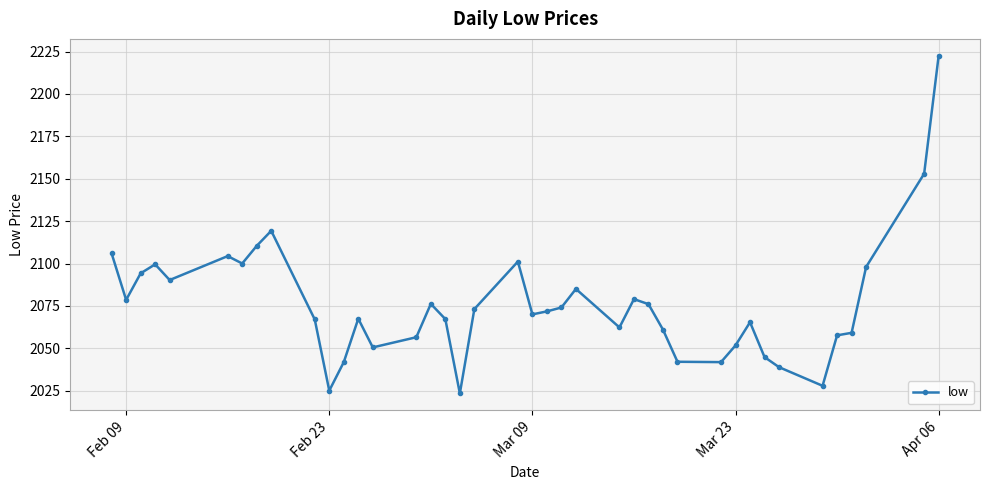

What is the smallest value displayed?

2023.4